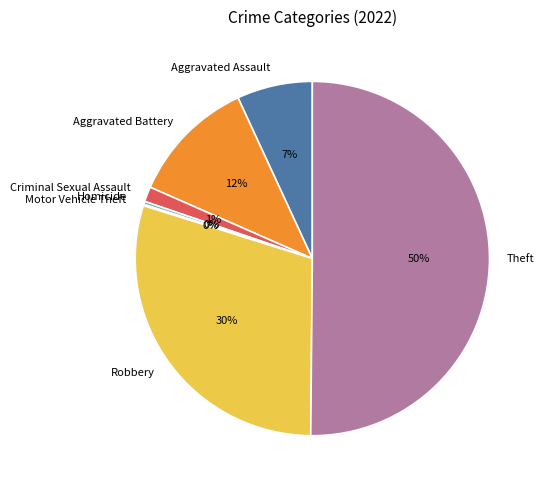

To the nearest percent, what is the difference between the largest and smallest slice percentages?

50%